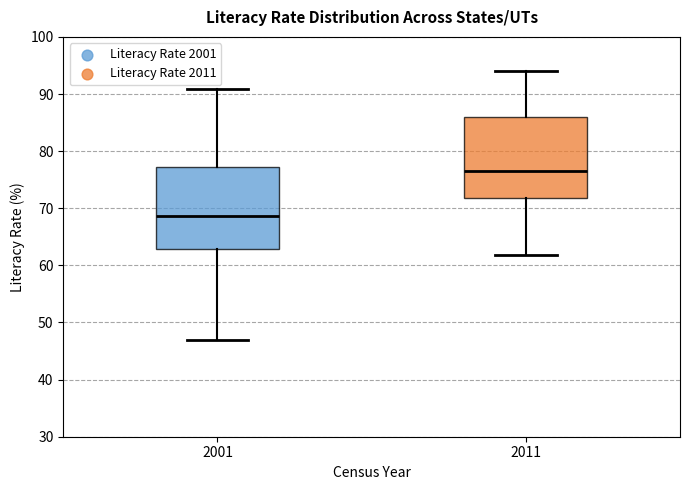

Which box's median line is the lowest?

2001